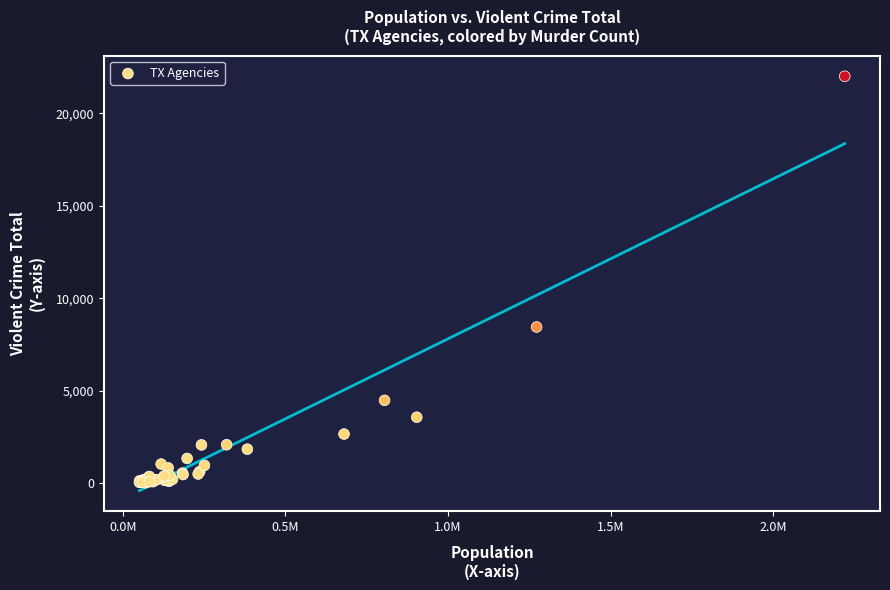

What Y value in the scatter plot is closest to 11023?

8457